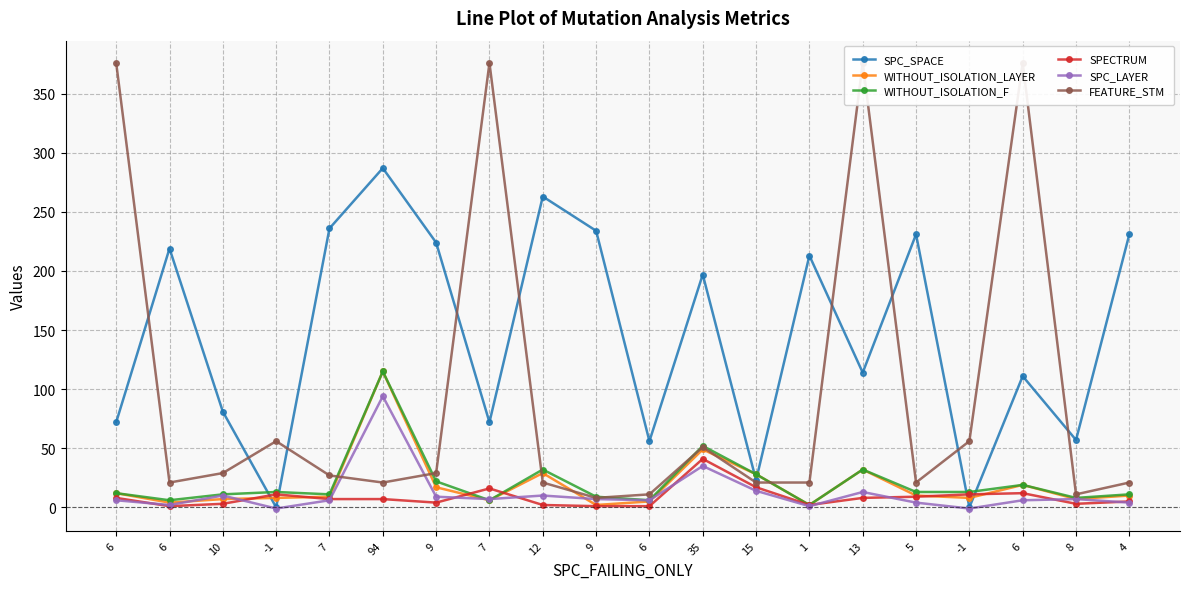

True or false: FEATURE_STM has more than 0 points higher than both neighbors.

True